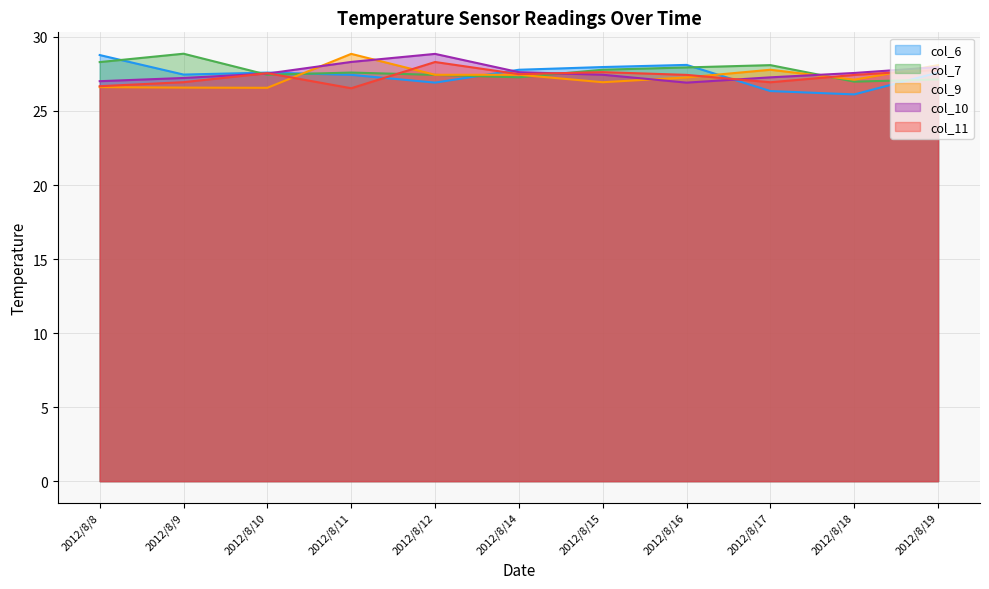

Which category has the highest value in the col_9 series?

2012/8/11